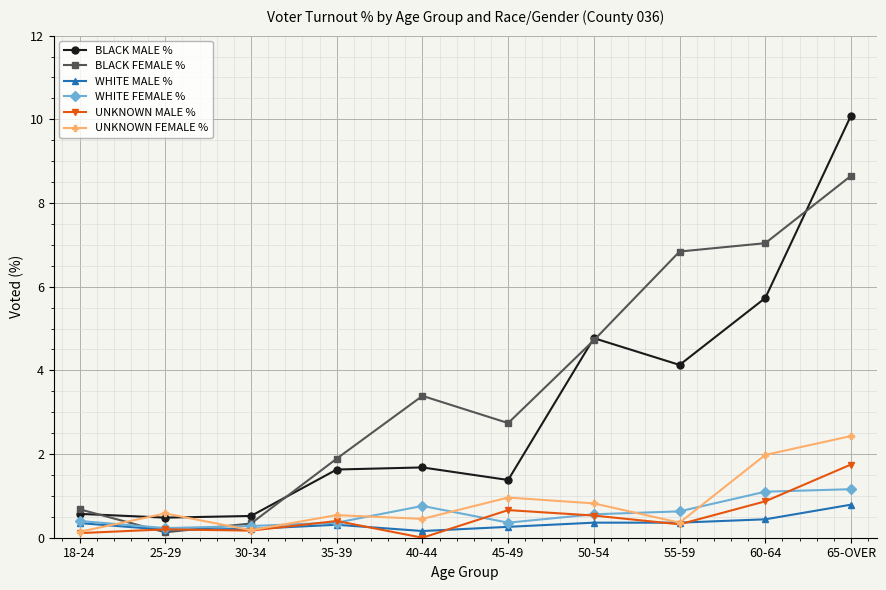

What are all the series names shown in the legend?

BLACK MALE %, BLACK FEMALE %, WHITE MALE %, WHITE FEMALE %, UNKNOWN MALE %, UNKNOWN FEMALE %